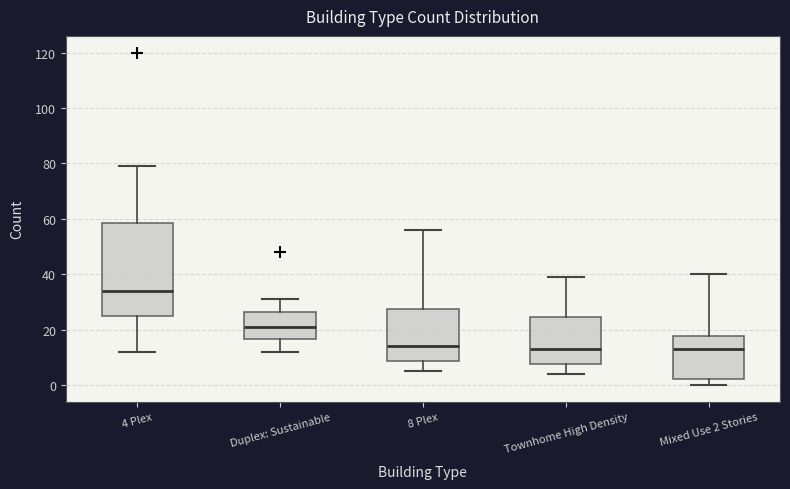

Reading left to right, read every box against the y-axis: the position of its median line, the range the box covers, and the ends of its whiskers. The values are not printed on the chart, so give them approximately, as read against the axis.

4 Plex: median 34, box 26 to 58, whiskers 12 to 80
Duplex: Sustainable: median 22, box 16 to 26, whiskers 12 to 32
8 Plex: median 14, box 8 to 28, whiskers 6 to 56
Townhome High Density: median 14, box 8 to 24, whiskers 4 to 40
Mixed Use 2 Stories: median 14, box 2 to 18, whiskers 0 to 40